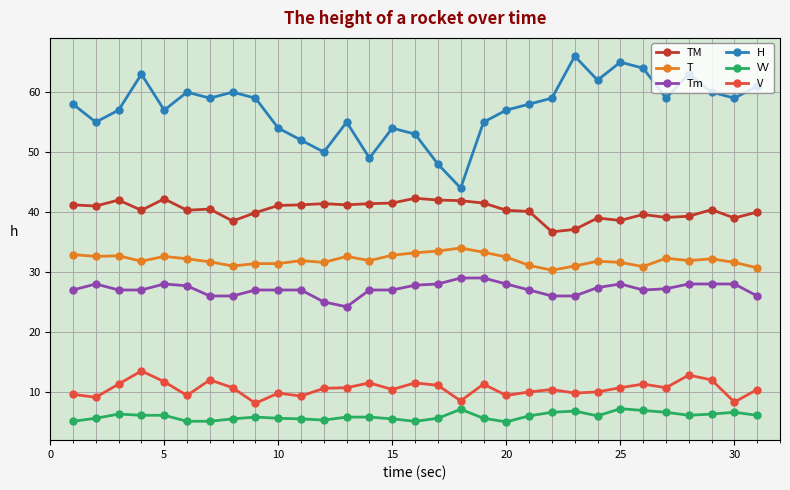

How many categories are shown in the chart?

31